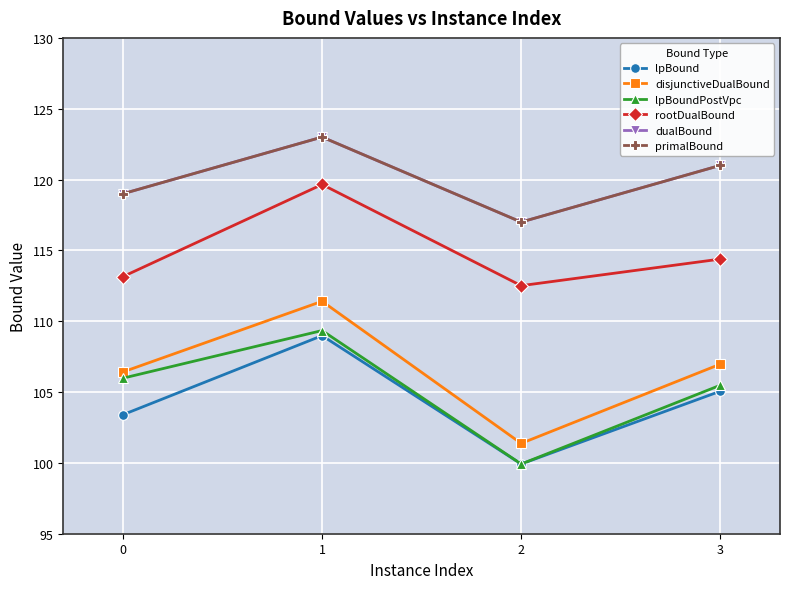

Rank the series at 2 from highest to lowest value.

dualBound, primalBound, rootDualBound, disjunctiveDualBound, lpBound, lpBoundPostVpc